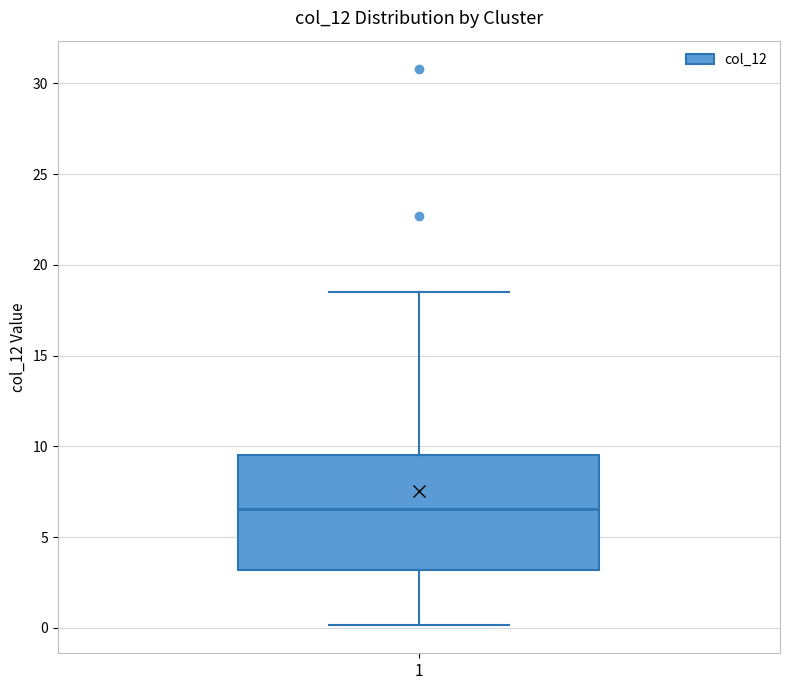

Where does the median line of the box at x = 1 sit on the y-axis? The values are not printed on the chart, so give them approximately, as read against the axis.

6.5